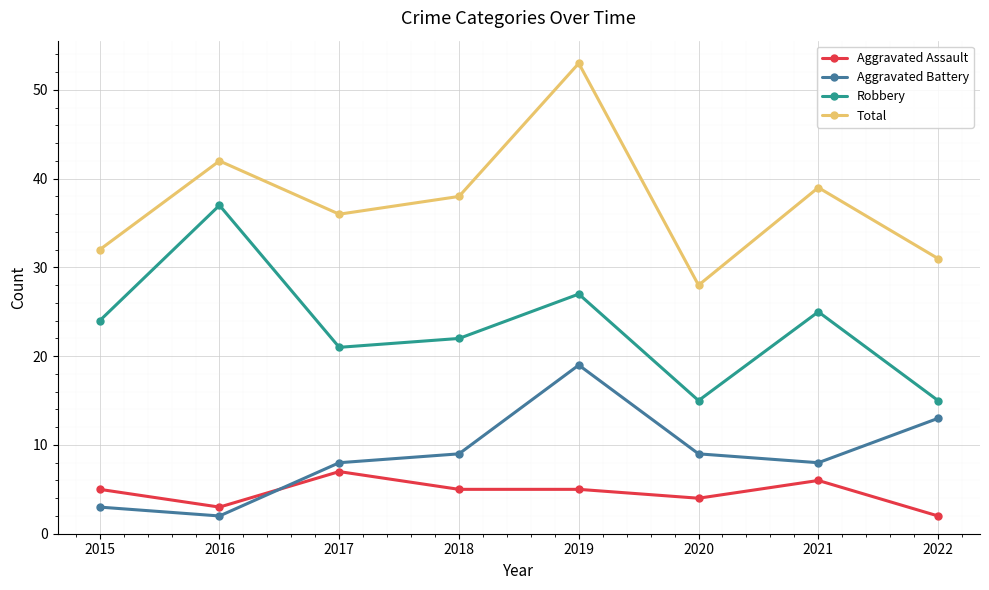

What is the difference between the second highest and minimum values in the Robbery series?

12